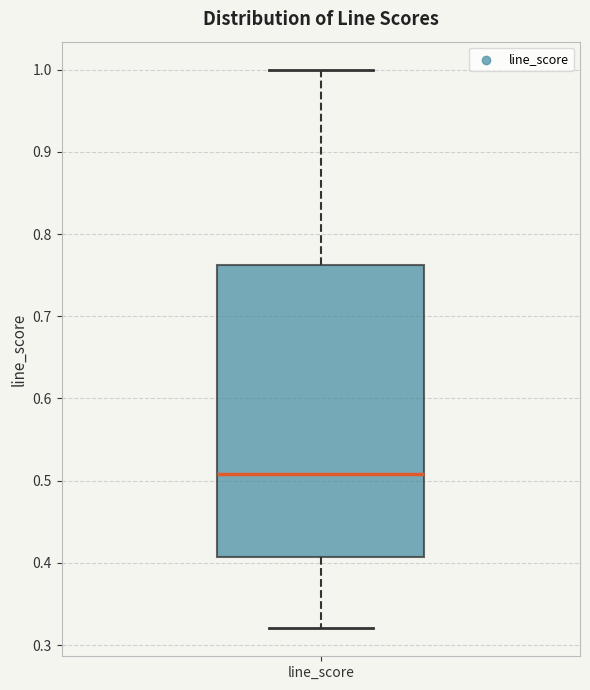

Where is the upper edge of the box for line_score on the y-axis? The values are not printed on the chart, so give them approximately, as read against the axis.

0.76